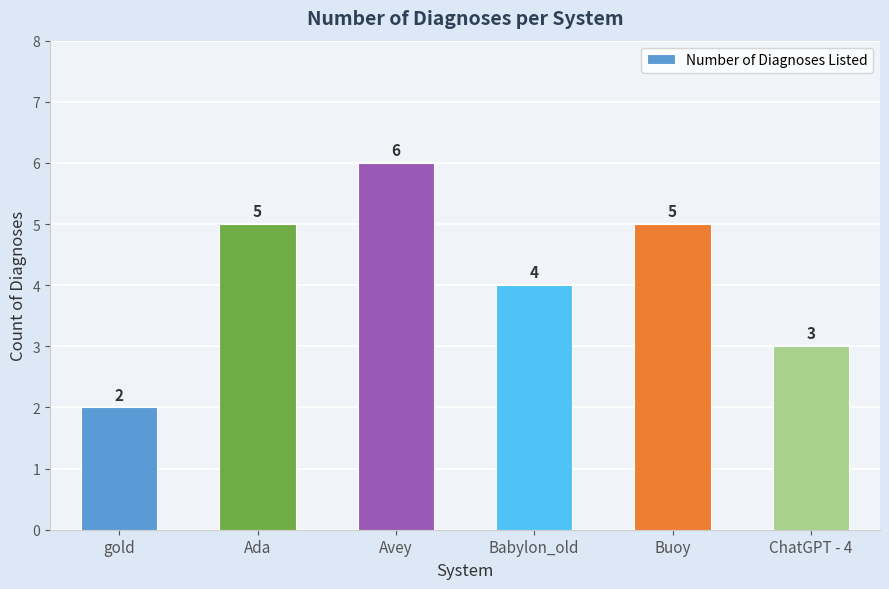

The value at Buoy is 5. True or false?

True